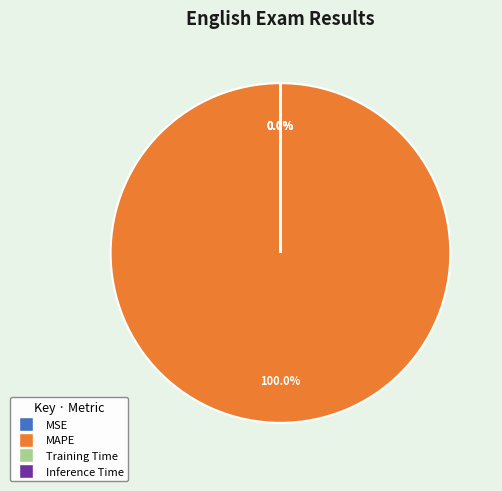

Which slice represents more than half of the pie?

MAPE